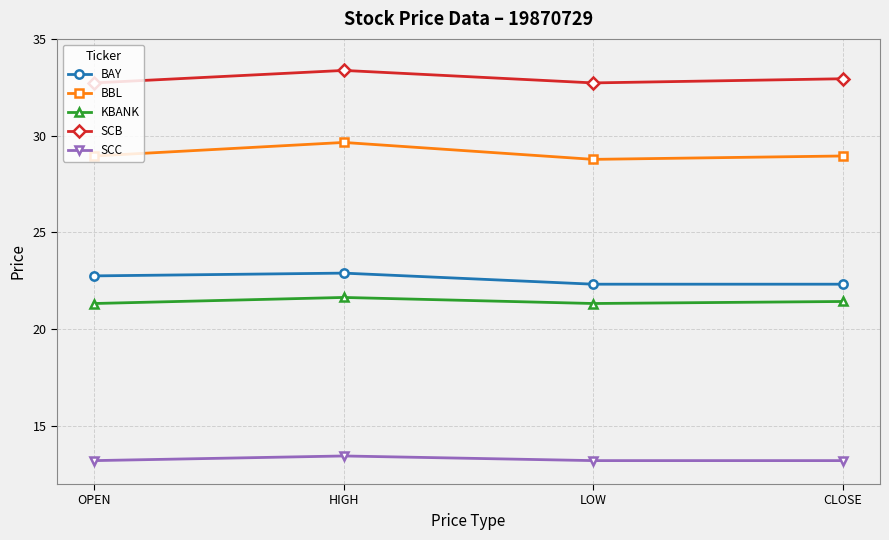

What is the sum of all SCB values?

131.8